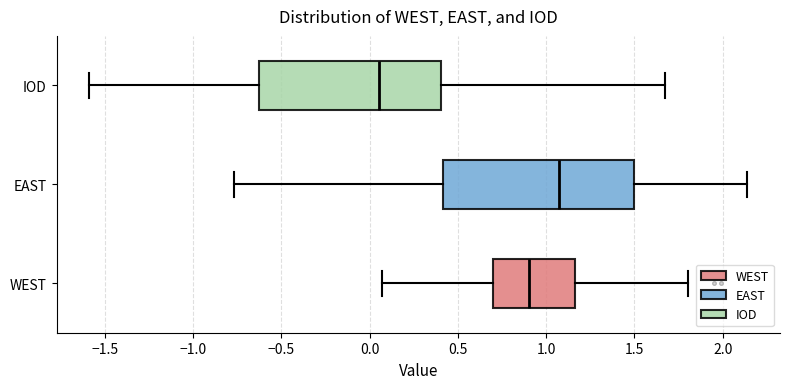

Where does the right whisker of the box for IOD end on the x-axis? The values are not printed on the chart, so give them approximately, as read against the axis.

1.65